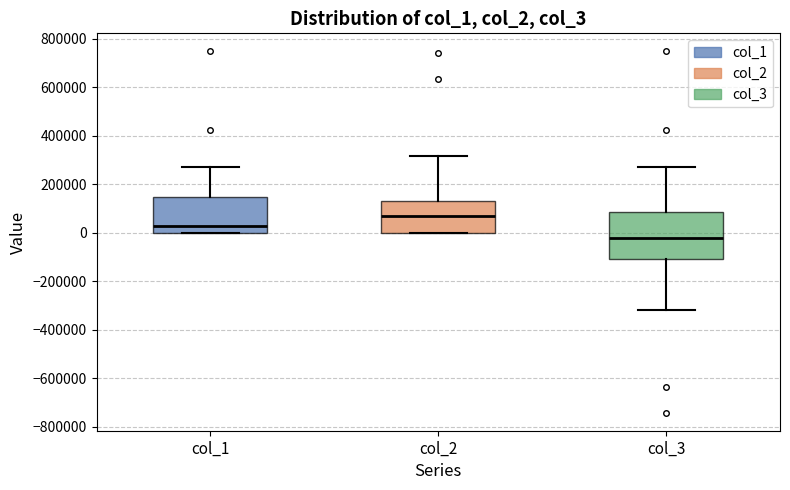

Where does the upper whisker of the box for col_1 end on the y-axis? The values are not printed on the chart, so give them approximately, as read against the axis.

280000